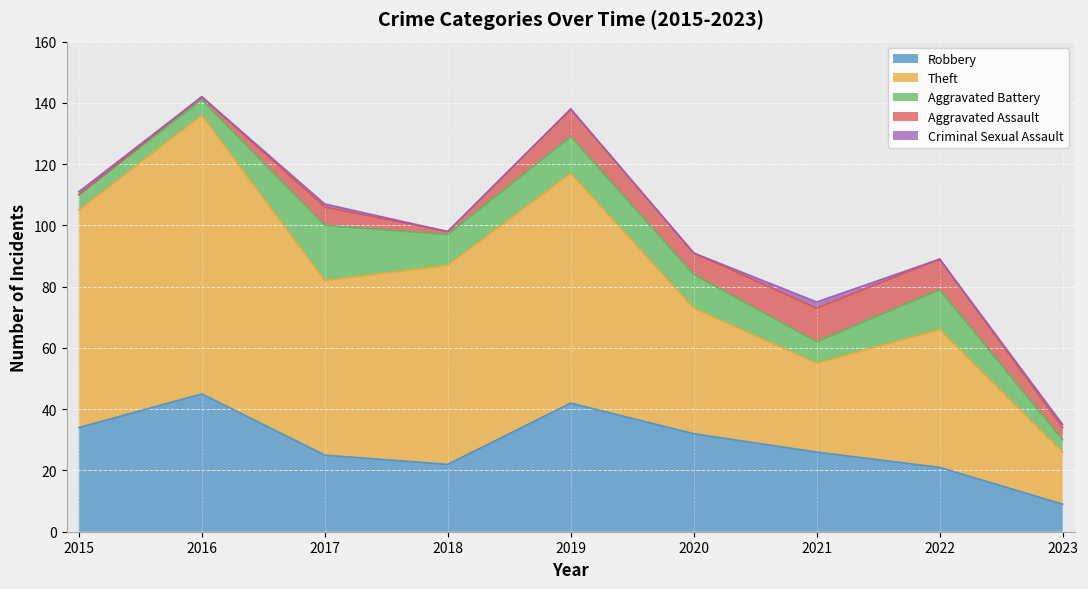

List the series in order of their peak value, lowest first.

Criminal Sexual Assault, Aggravated Assault, Aggravated Battery, Robbery, Theft